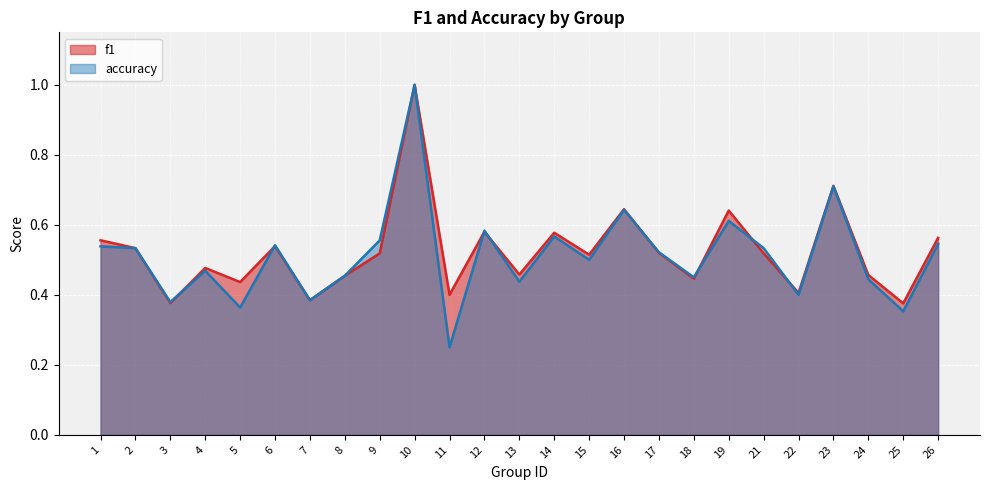

Reading left to right, extract all data points from this chart.

f1: 1=0.6	2=0.5	3=0.4	4=0.5	5=0.4	6=0.5	7=0.4	8=0.5	9=0.5	10=1.0	11=0.4	12=0.6	13=0.5	14=0.6	15=0.5	16=0.6	17=0.5	18=0.4	19=0.6	21=0.5	22=0.4	23=0.7	24=0.5	25=0.4	26=0.6
accuracy: 1=0.5	2=0.5	3=0.4	4=0.5	5=0.4	6=0.5	7=0.4	8=0.5	9=0.6	10=1.0	11=0.2	12=0.6	13=0.4	14=0.6	15=0.5	16=0.6	17=0.5	18=0.5	19=0.6	21=0.5	22=0.4	23=0.7	24=0.4	25=0.4	26=0.5